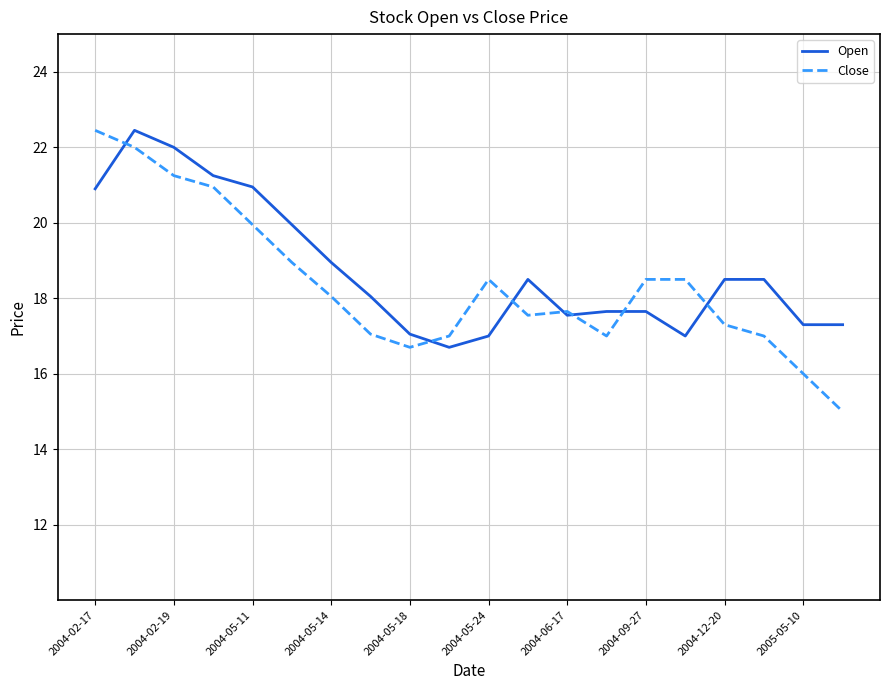

What are all the series names shown in the legend?

Open, Close